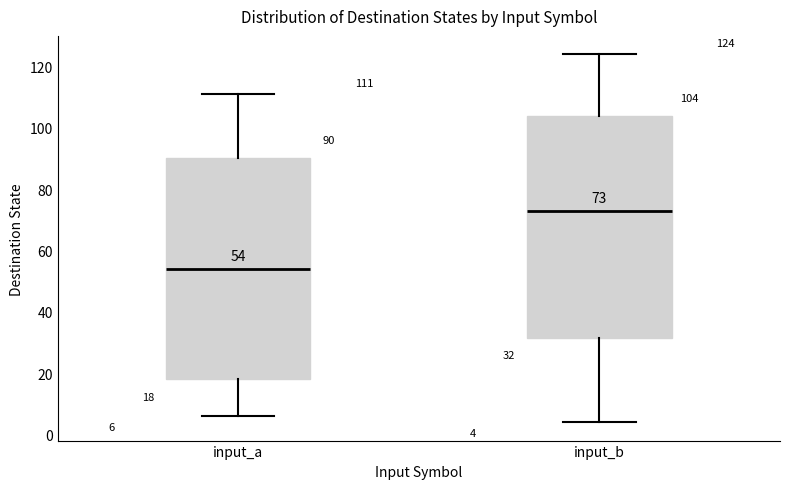

Which box has the highest median line?

input_b